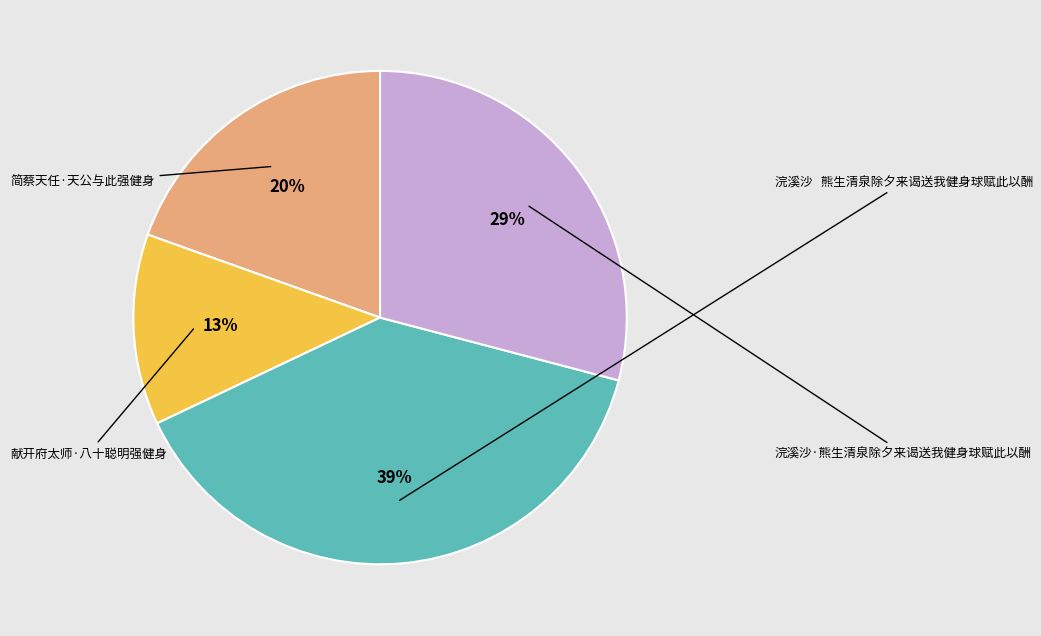

To the nearest percent, what is the average slice percentage?

25%